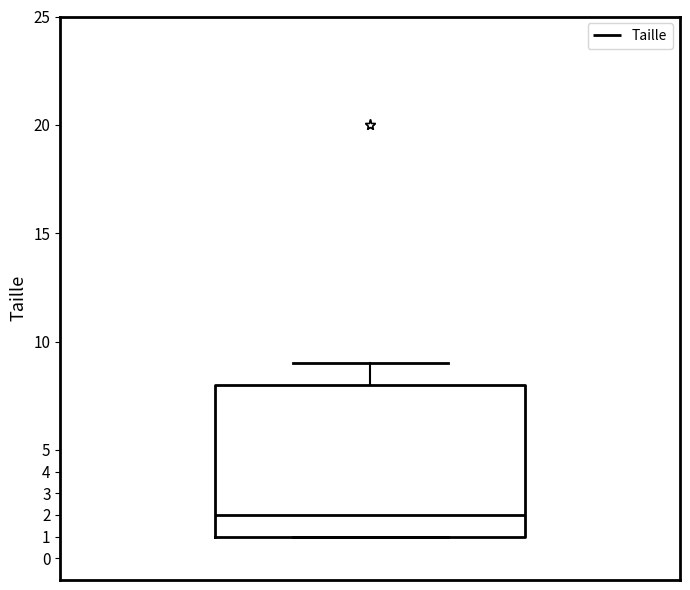

Transcribe this box plot: give where the median line is, the range the box spans, and where the two whiskers end, as read against the y-axis. The values are not printed on the chart, so give them approximately, as read against the axis.

median 2, box 1 to 8, whiskers 1 to 9